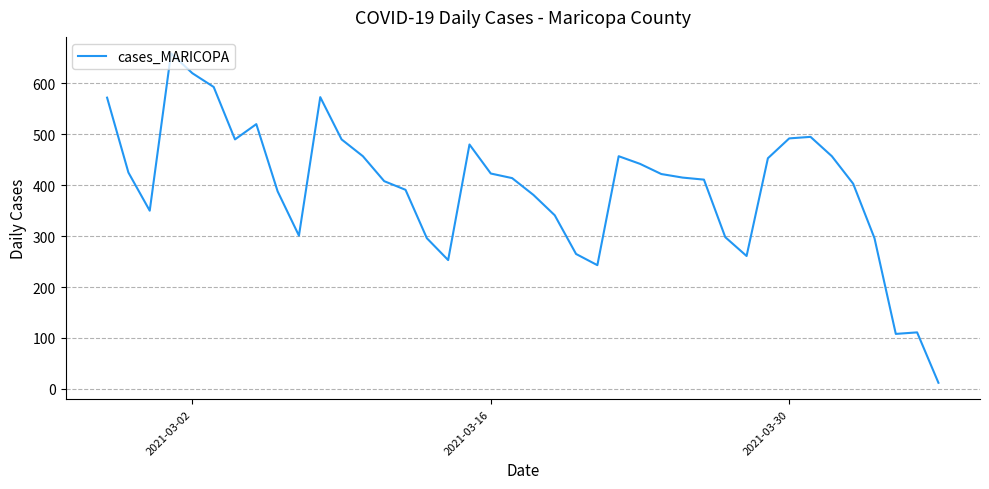

What is the maximum value shown in the chart?

659